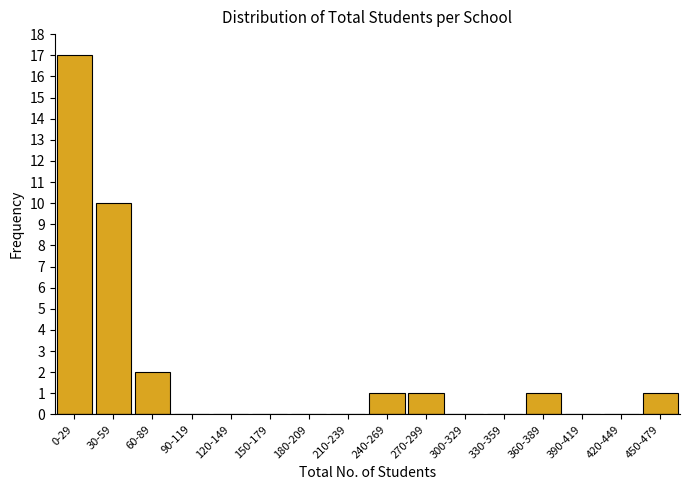

Reading left to right, transcribe all the data shown in this chart.

0-29=17	30-59=10	60-89=2	90-119=0	120-149=0	150-179=0	180-209=0	210-239=0	240-269=1	270-299=1	300-329=0	330-359=0	360-389=1	390-419=0	420-449=0	450-479=1